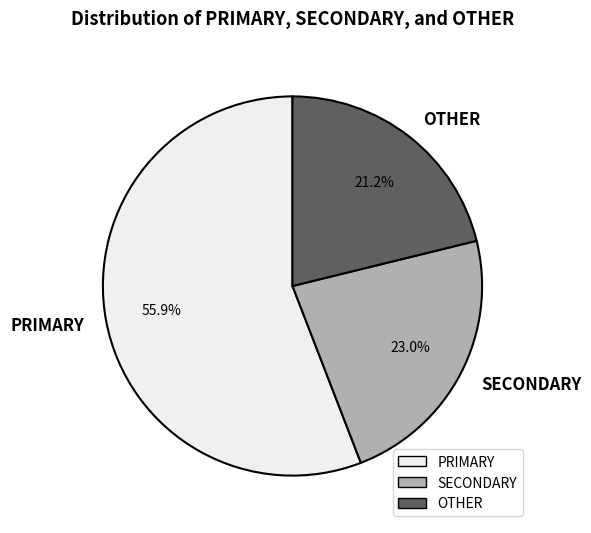

Is there a majority slice in this chart?

Yes